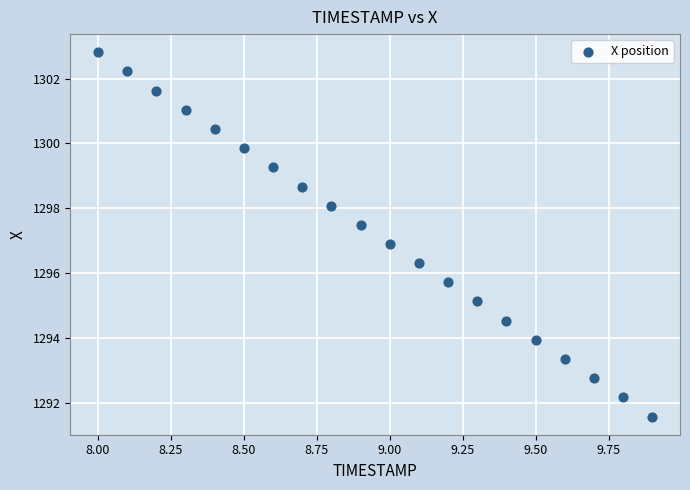

What is the range of X values (max minus min)?

1.9